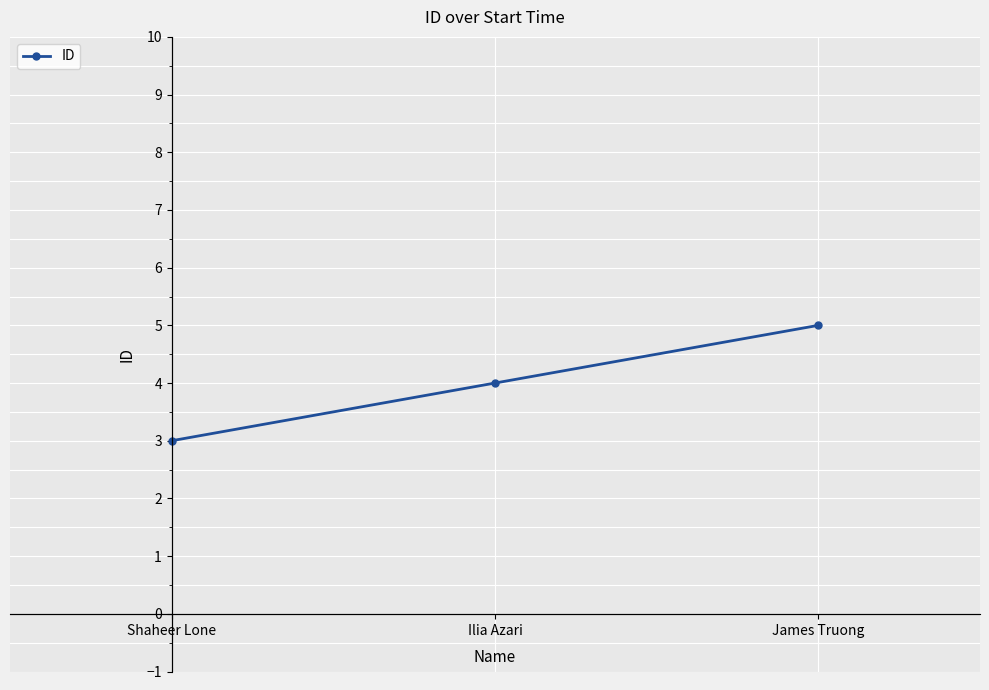

Reading left to right, transcribe all the data shown in this chart.

3	4	5